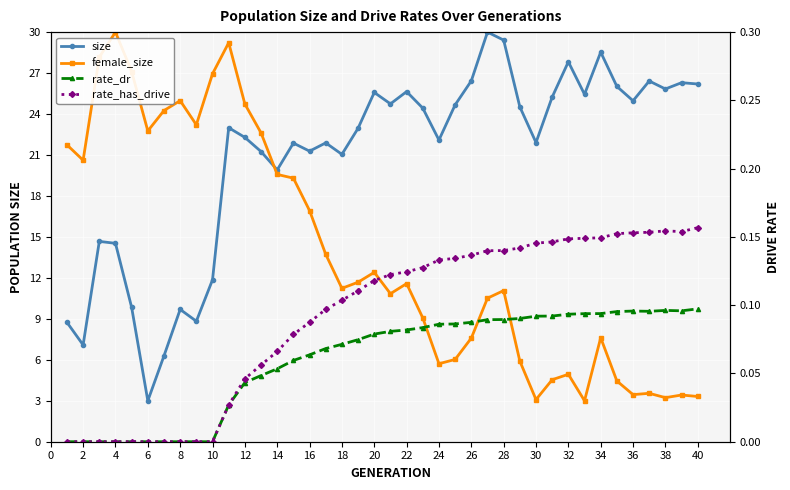

What is the minimum value for size?

3.0